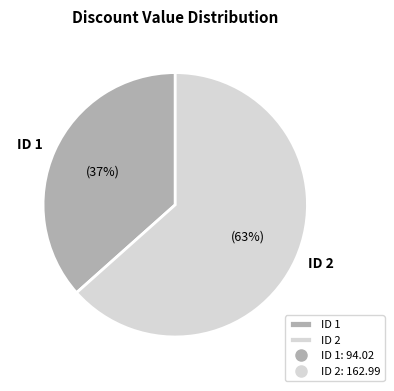

Which slice represents more than half of the pie?

ID 2